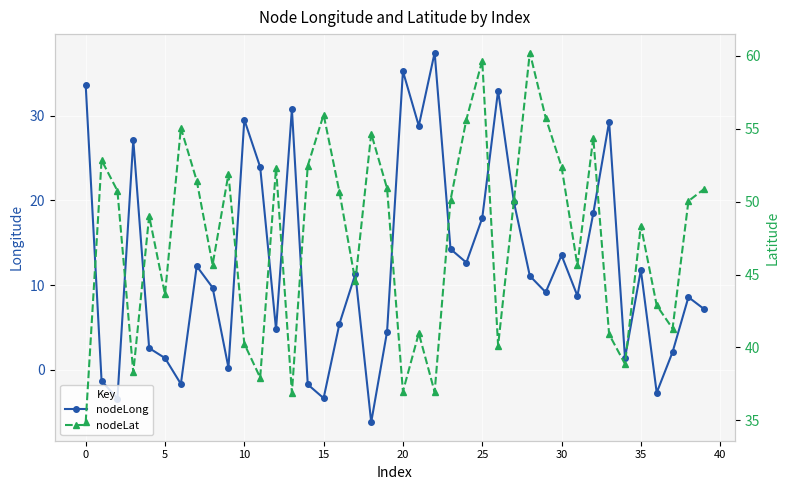

What are all the series names shown in the legend?

nodeLong, nodeLat